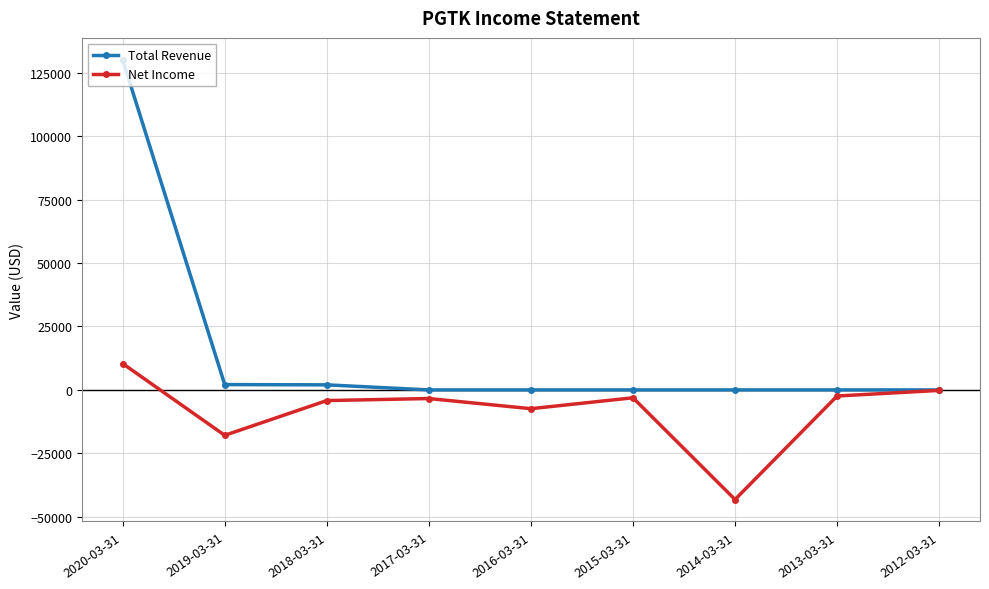

How many lines are shown in the chart?

2